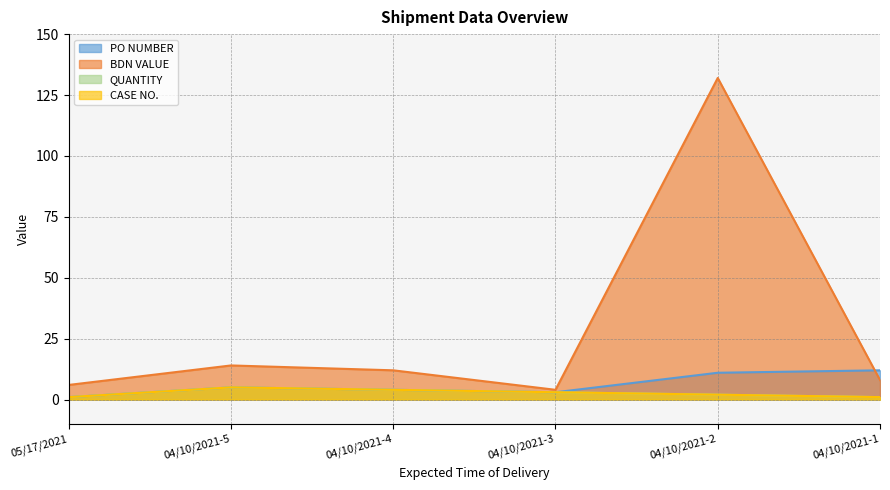

What value does the QUANTITY series have at 04/10/2021-5?

5